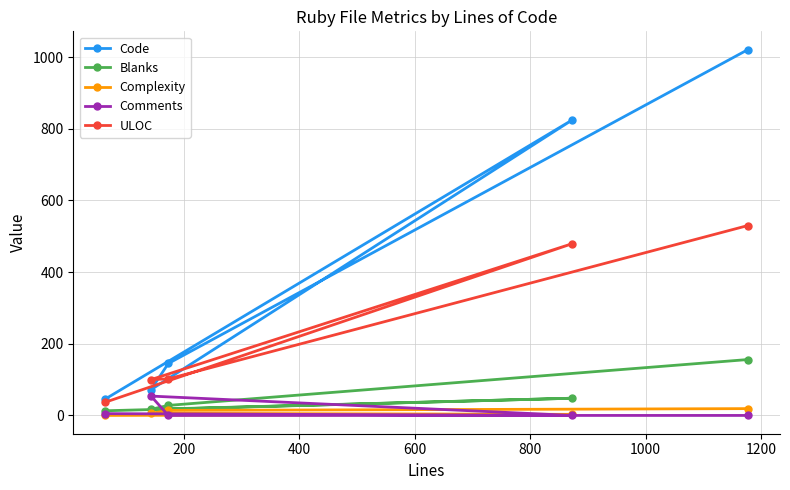

How many series are shown in this chart?

5